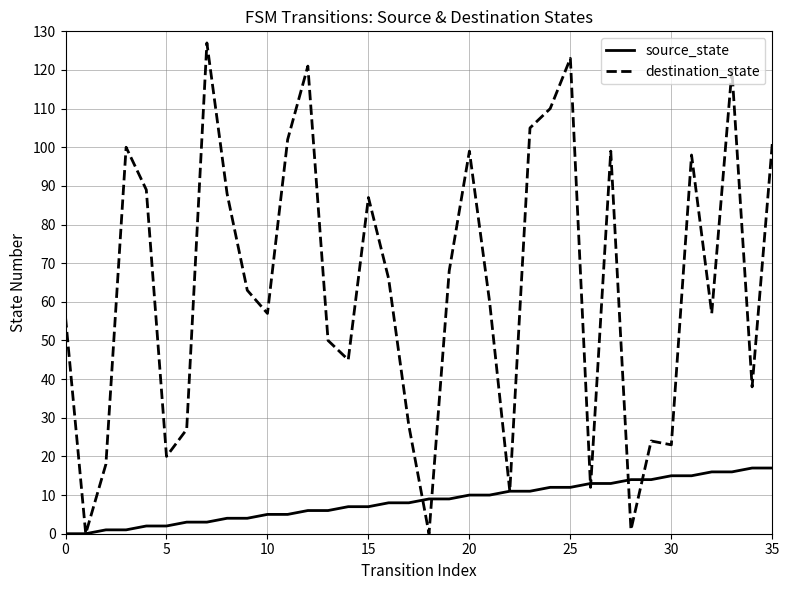

How many lines are shown in the chart?

2